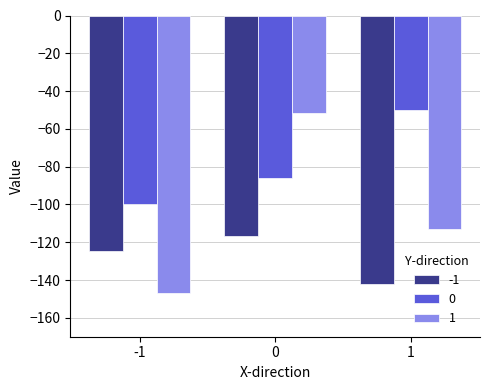

Where does the 0 series first go above -86?

1